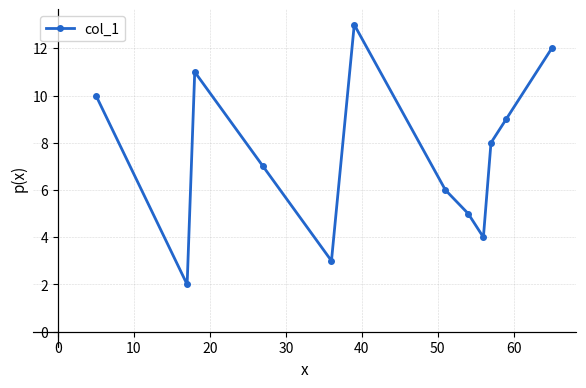

What is the greatest value displayed?

13.0